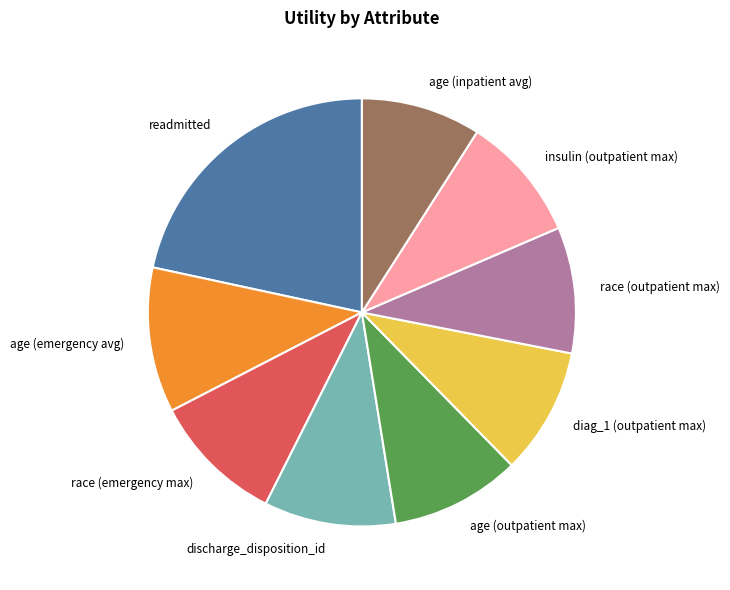

Count the number of slices in the pie.

9